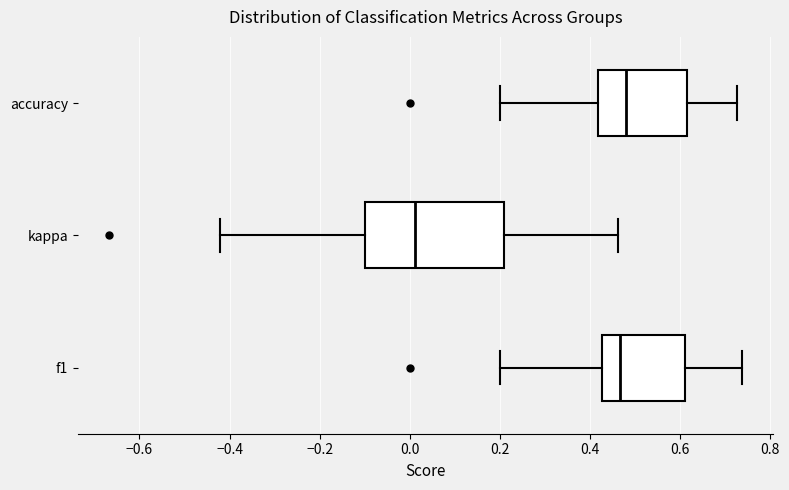

Where does the left whisker of the box for accuracy end on the x-axis? The values are not printed on the chart, so give them approximately, as read against the axis.

0.20